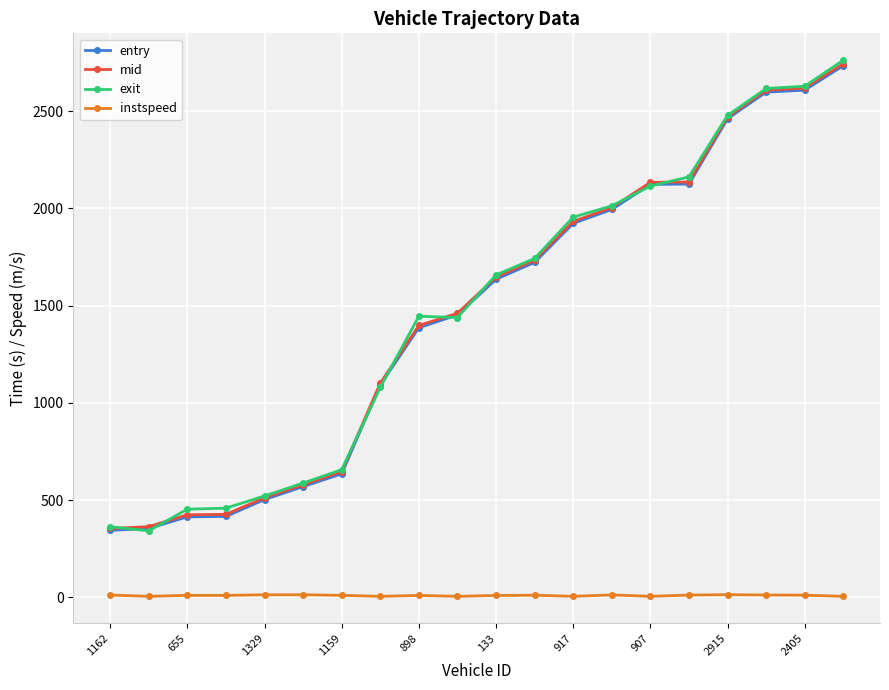

At how many categories does at least one series exceed 1583?

10